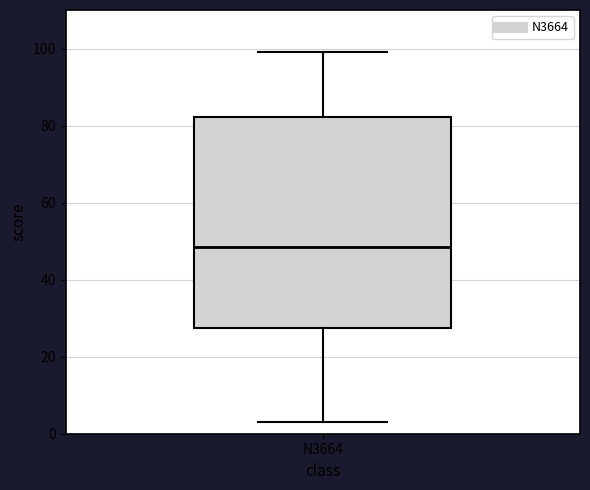

Read this box plot against the y-axis: the position of the median line, the range covered by the box, and the ends of both whiskers. The values are not printed on the chart, so give them approximately, as read against the axis.

median 48, box 28 to 82, whiskers 4 to 100